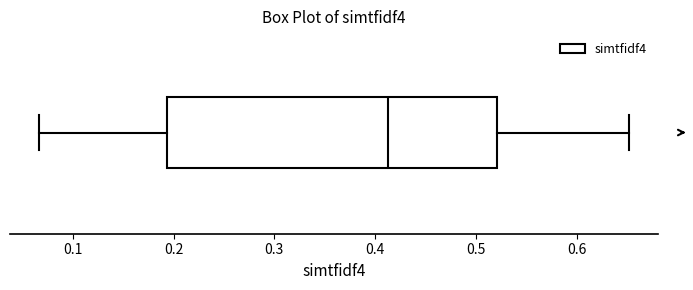

Transcribe this box plot: give where the median line is, the range the box spans, and where the two whiskers end, as read against the x-axis. The values are not printed on the chart, so give them approximately, as read against the axis.

median 0.41, box 0.19 to 0.52, whiskers 0.07 to 0.65